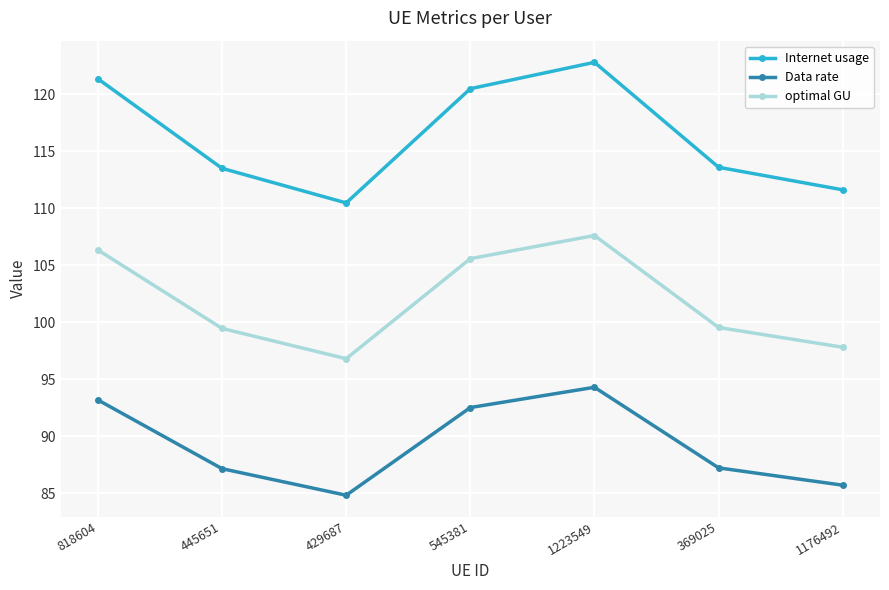

What position from the right is 1223549?

3